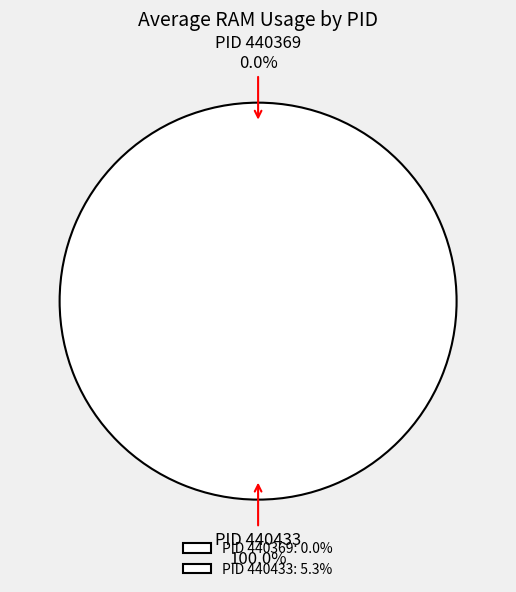

True or false: 440369 accounts for 0% of the total.

True